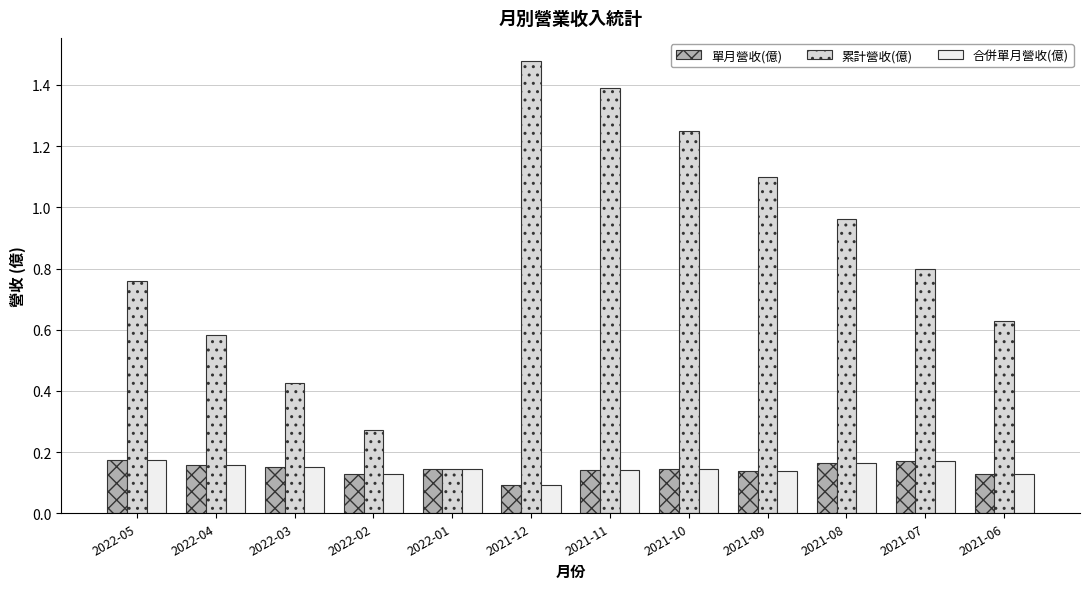

At which label is 合併單月營收(億) closest to 0?

2021-12